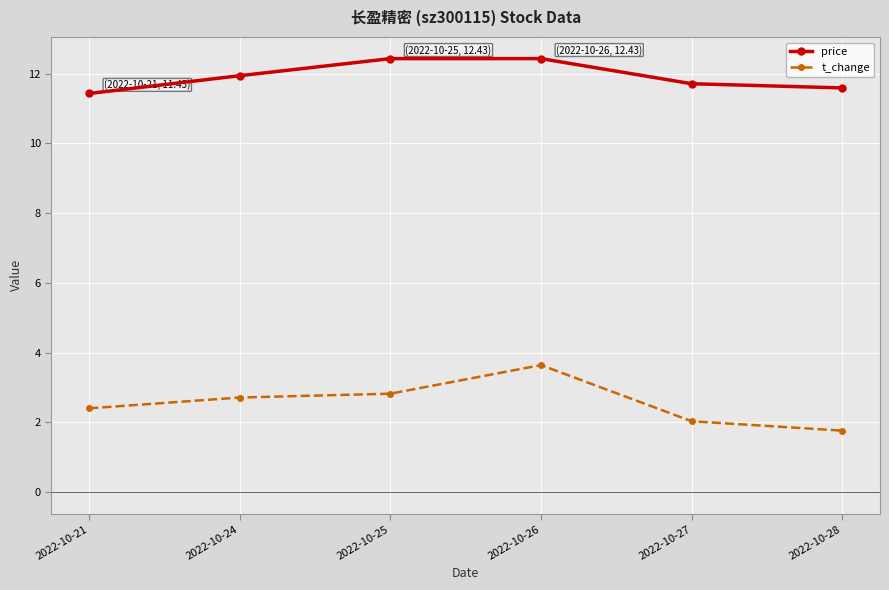

What is the value of the price point at the 5th from the left?

11.7